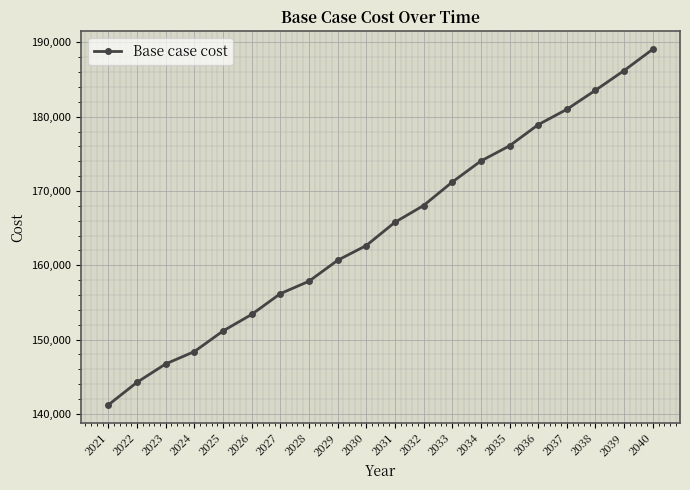

The value at 2023 is 50666.6. True or false?

False